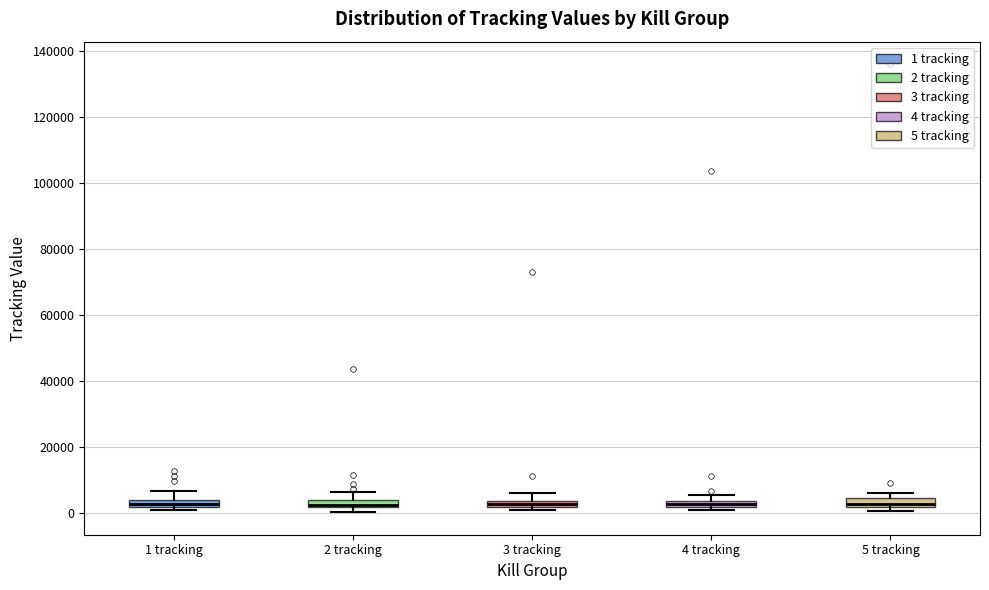

Where is the lower edge of the box for 5 tracking on the y-axis? The values are not printed on the chart, so give them approximately, as read against the axis.

2000